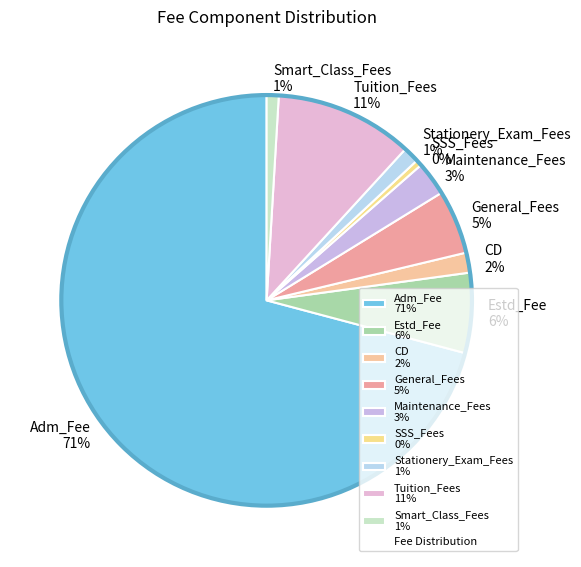

How many segments does this pie chart have?

9